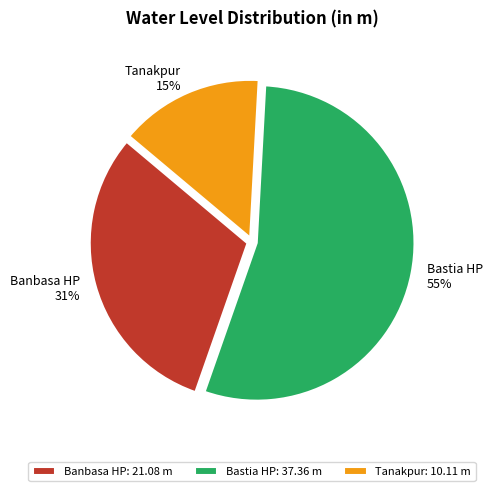

Which category has the smallest portion of the pie?

Tanakpur